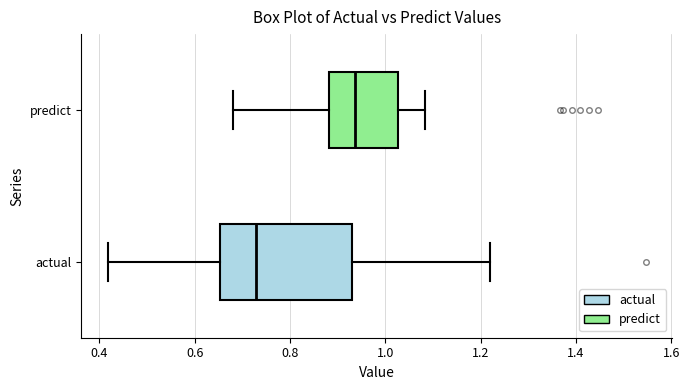

Reading bottom to top, transcribe this box plot: for each box, give where its median line is, the range the box spans, and where its two whiskers end, as read against the x-axis. The values are not printed on the chart, so give them approximately, as read against the axis.

actual: median 0.72, box 0.66 to 0.94, whiskers 0.42 to 1.22
predict: median 0.94, box 0.88 to 1.02, whiskers 0.68 to 1.08